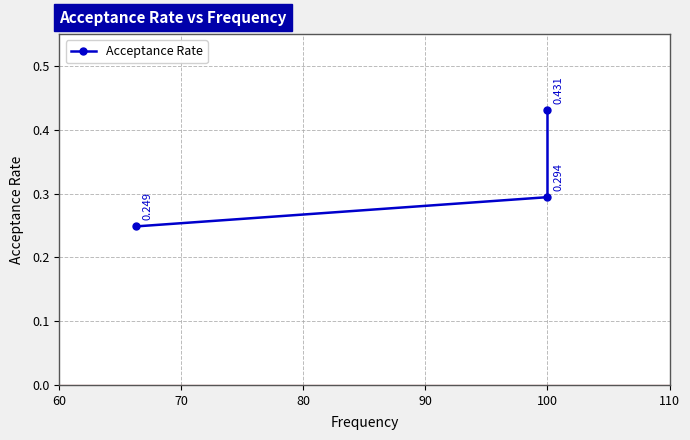

Reading right to left, list all the values displayed in this chart.

0.4	0.3	0.2